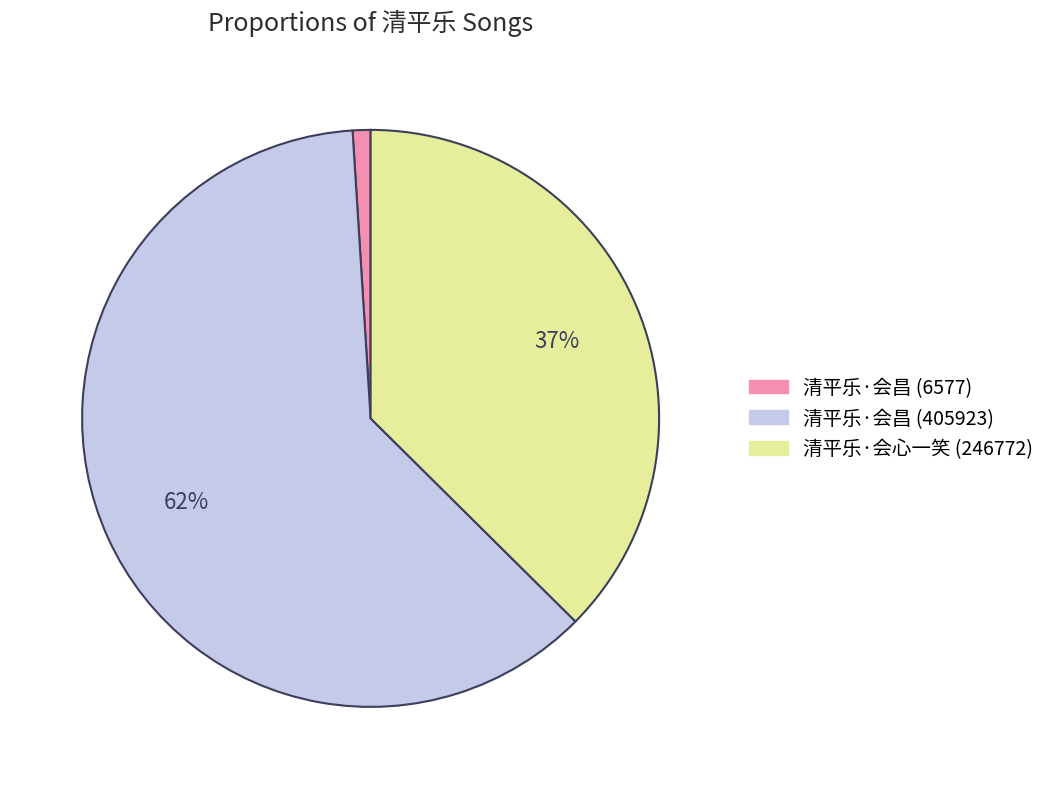

Between 清平乐·会昌 (6577) and 清平乐·会心一笑 (246772), which is larger?

清平乐·会心一笑 (246772)